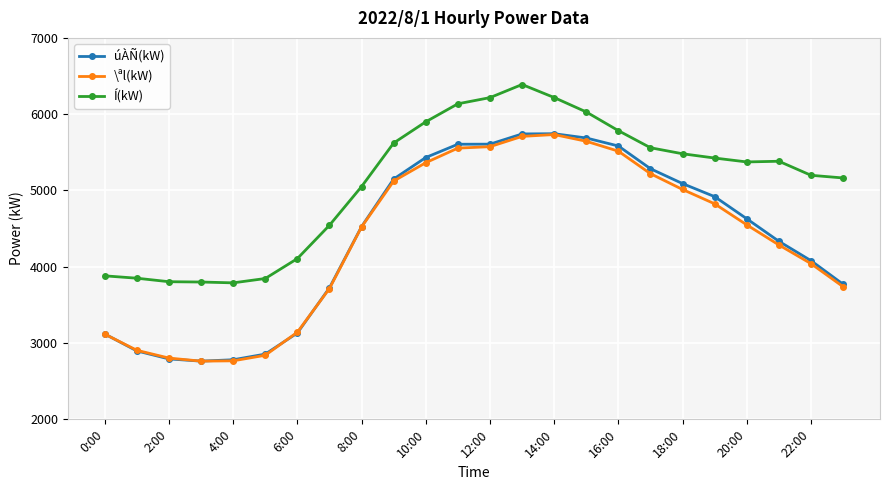

True or false: Í(kW) and úÀÑ(kW) intersect in this chart.

False